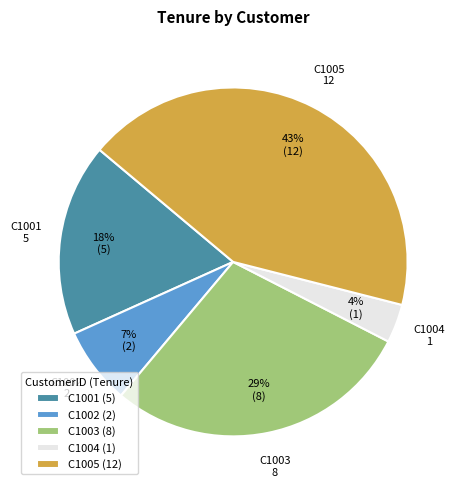

Rank the categories by value from lowest to highest.

C1004, C1002, C1001, C1003, C1005